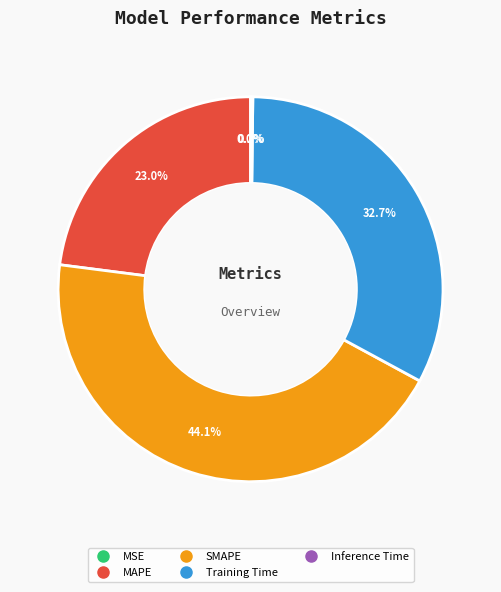

What is the largest slice in the pie chart?

SMAPE